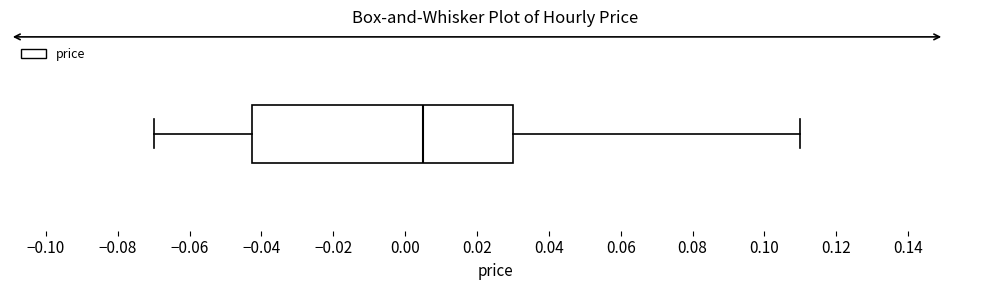

Transcribe this box plot: give where the median line is, the range the box spans, and where the two whiskers end, as read against the x-axis. The values are not printed on the chart, so give them approximately, as read against the axis.

median 0.006, box -0.042 to 0.030, whiskers -0.070 to 0.110